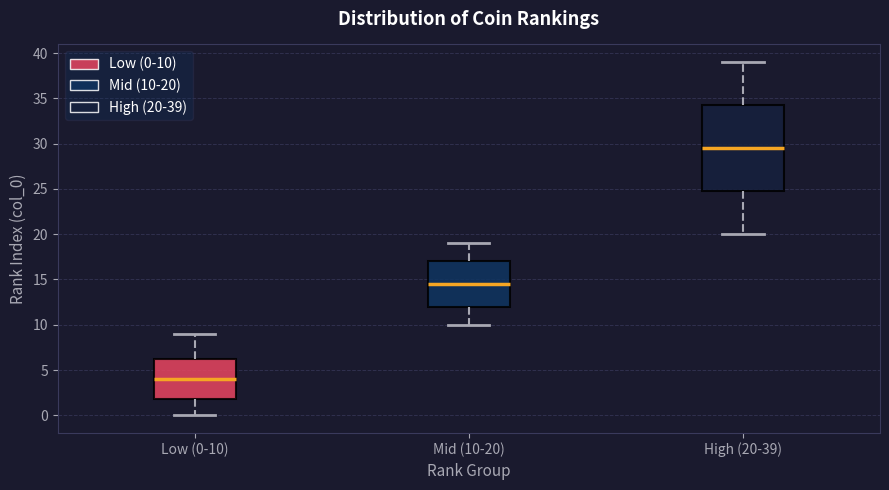

Which box's median line is the highest?

High (20-39)